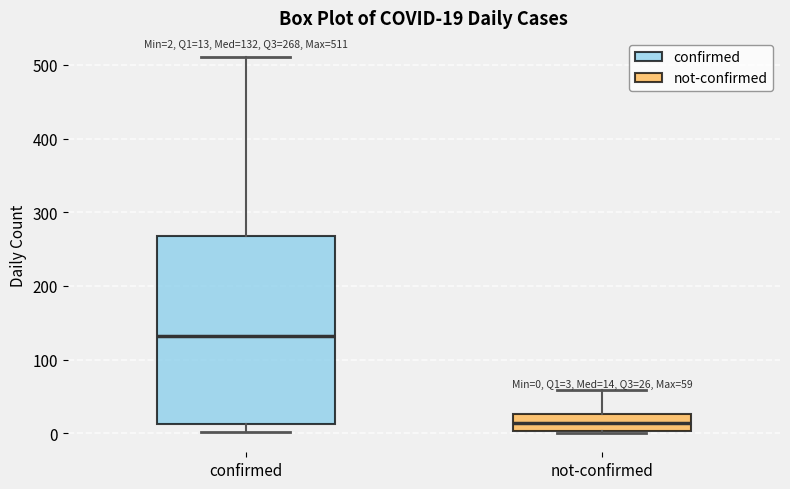

Which box has the highest median line?

confirmed